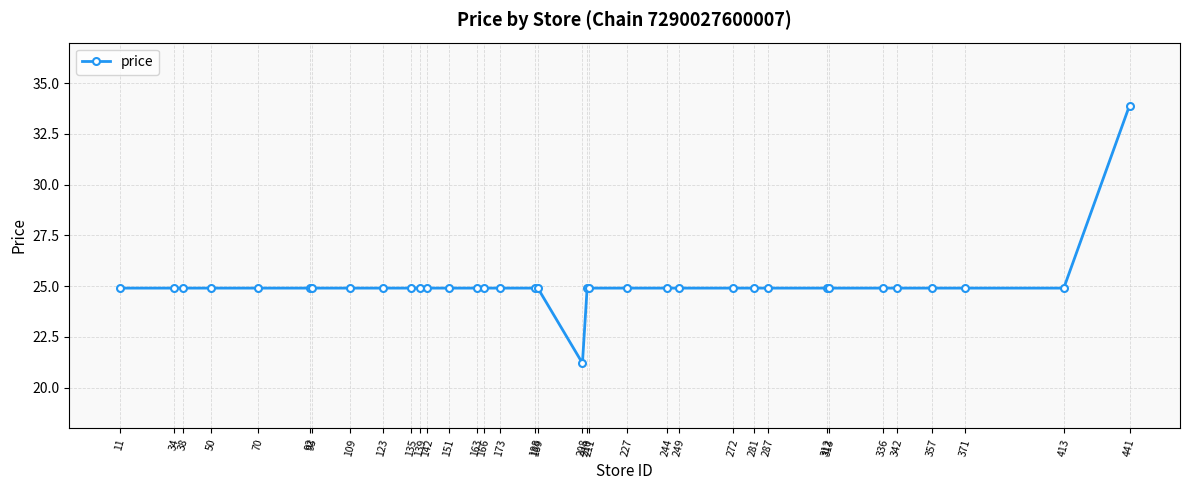

How many lines are shown in the chart?

1